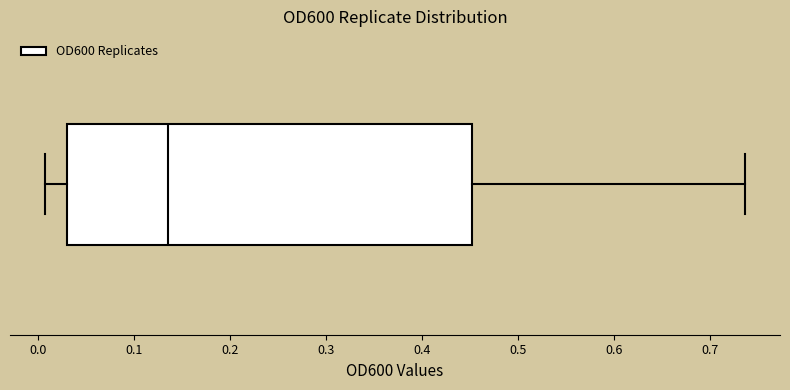

Transcribe this box plot: give where the median line is, the range the box spans, and where the two whiskers end, as read against the x-axis. The values are not printed on the chart, so give them approximately, as read against the axis.

median 0.14, box 0.03 to 0.45, whiskers 0.01 to 0.74